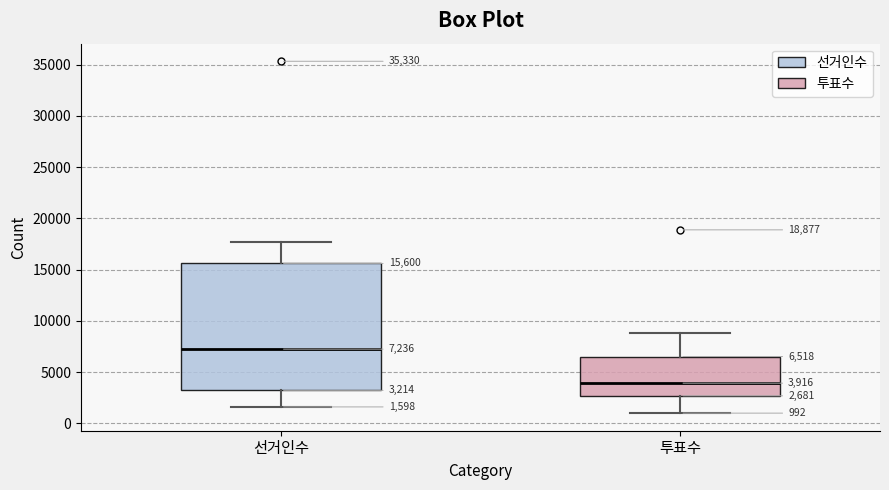

Which box is the tallest, from its lower edge to its upper edge?

선거인수